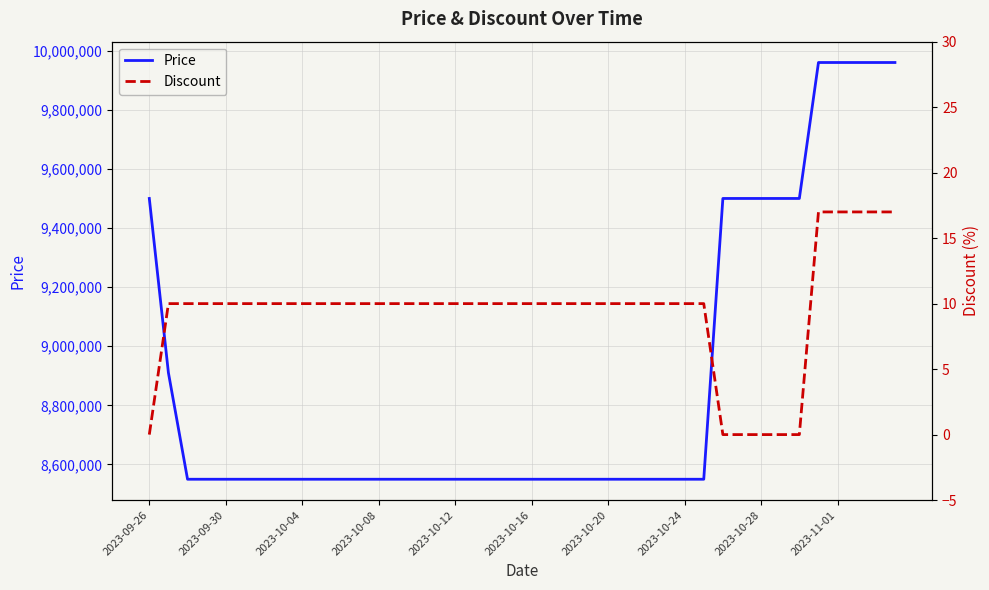

How many Price values are between 8550000 and 9500000?

35